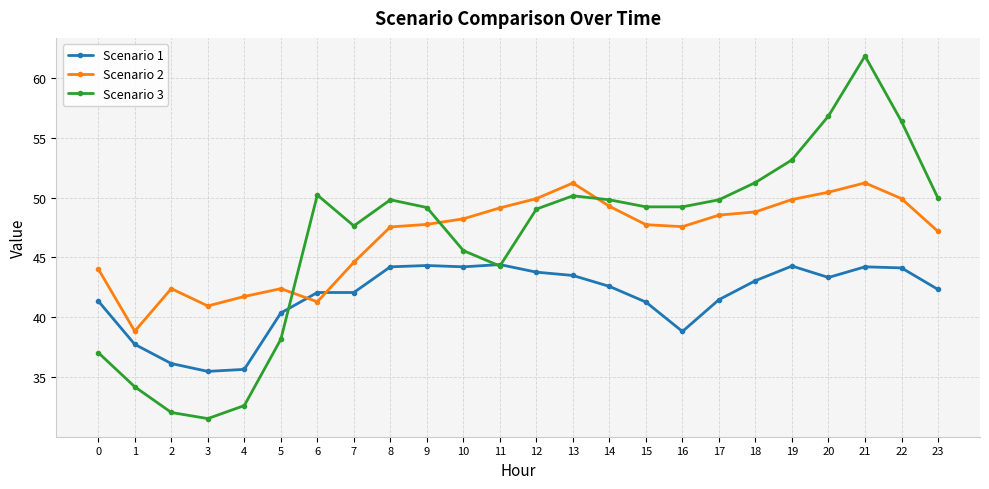

Rank the series by their maximum value, from highest to lowest.

Scenario 3, Scenario 2, Scenario 1